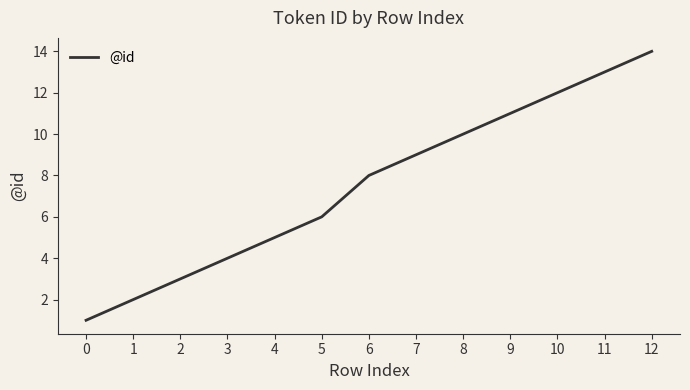

What is the sum of all values?

98